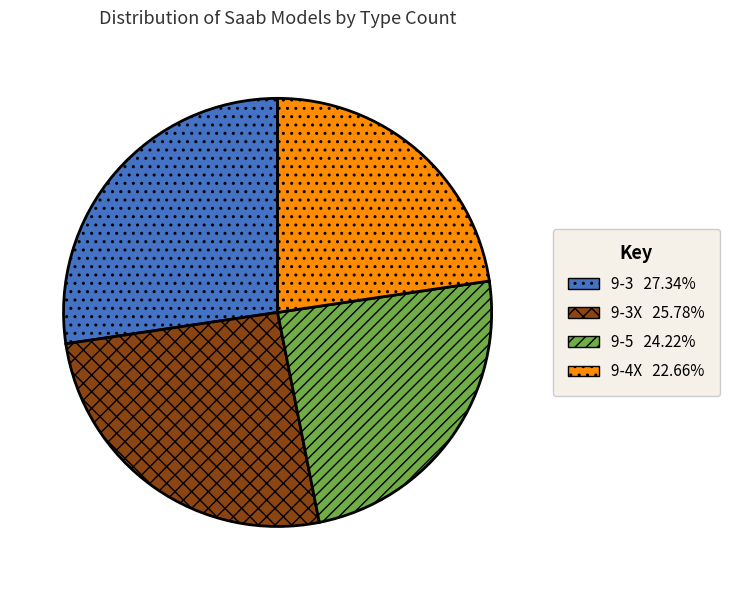

Is the sum of 9-5 24.22% and 9-4X 22.66% greater than half?

No